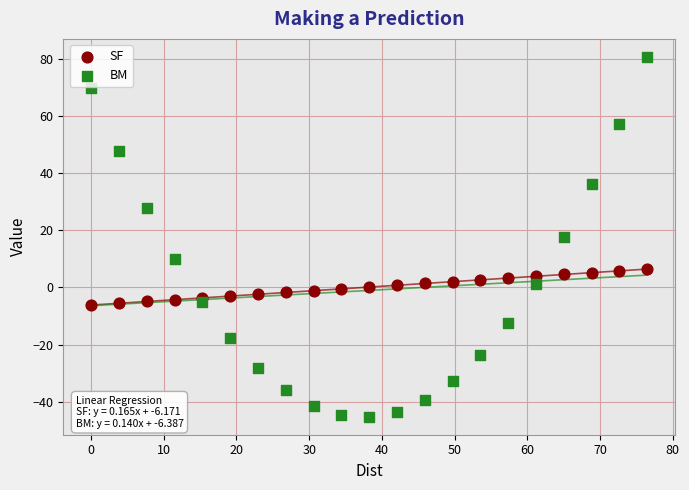

What is the X range (max minus min) for the scatter plot?

76.5